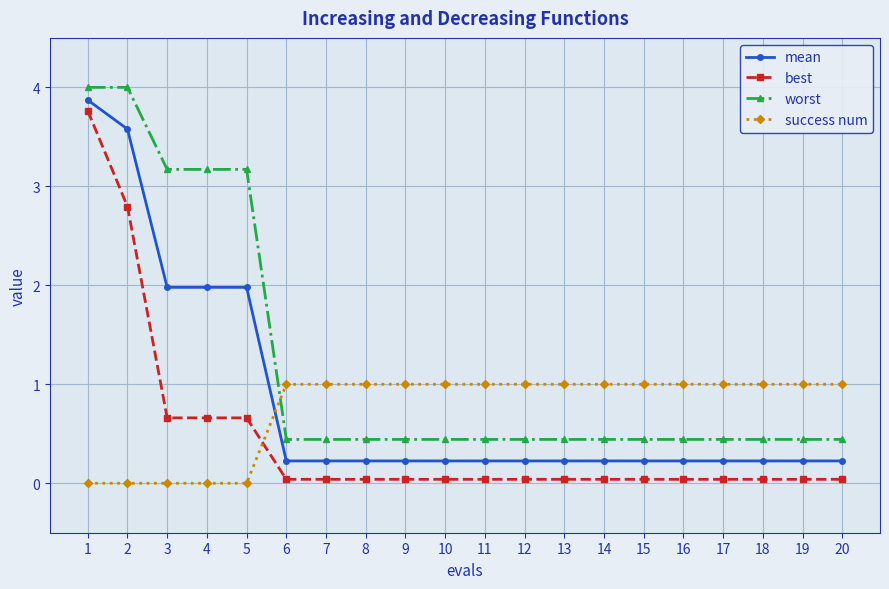

Is the value of success num at 11 greater than the value of mean at 6?

Yes